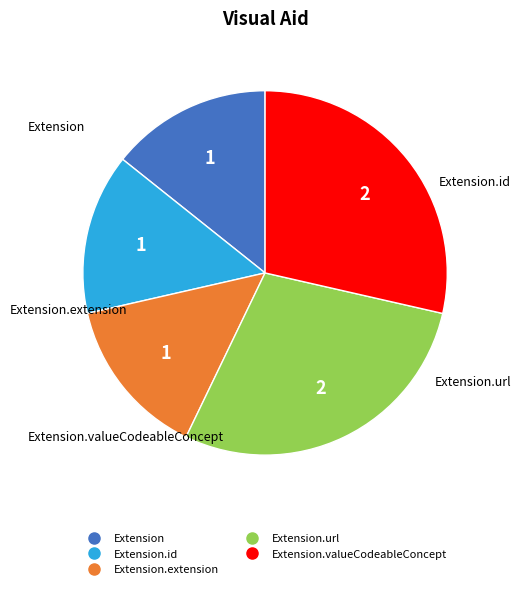

Is there any slice that represents more than half of the pie?

No